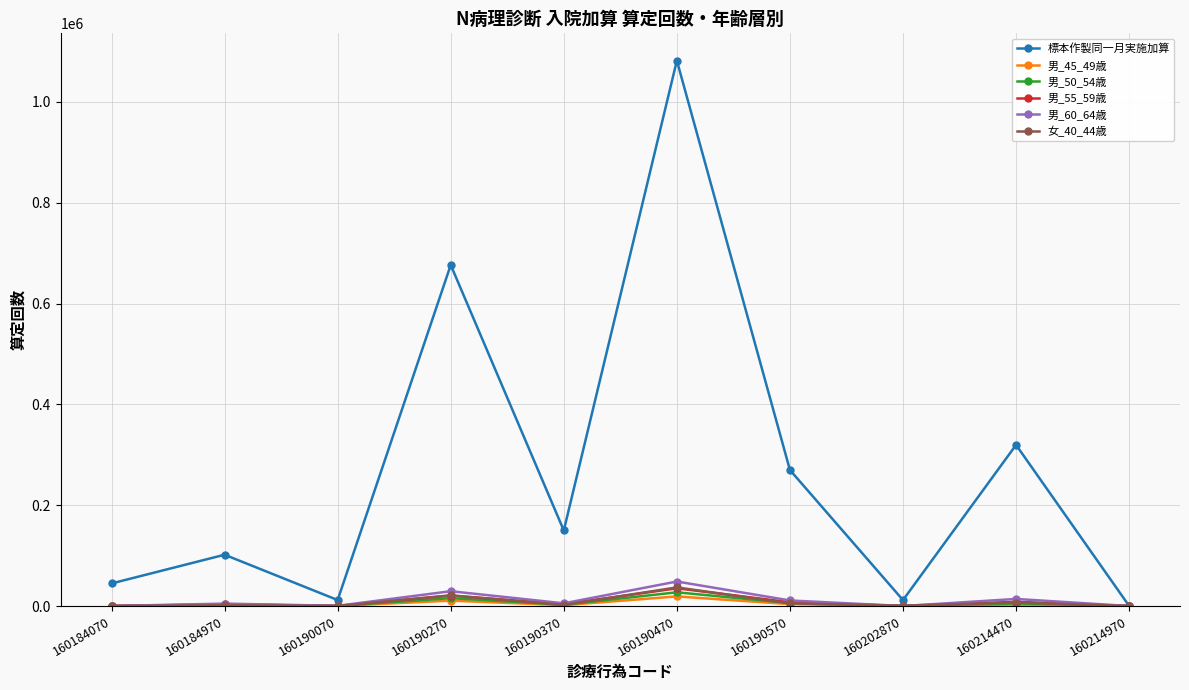

What is the maximum value shown in the chart?

1081816